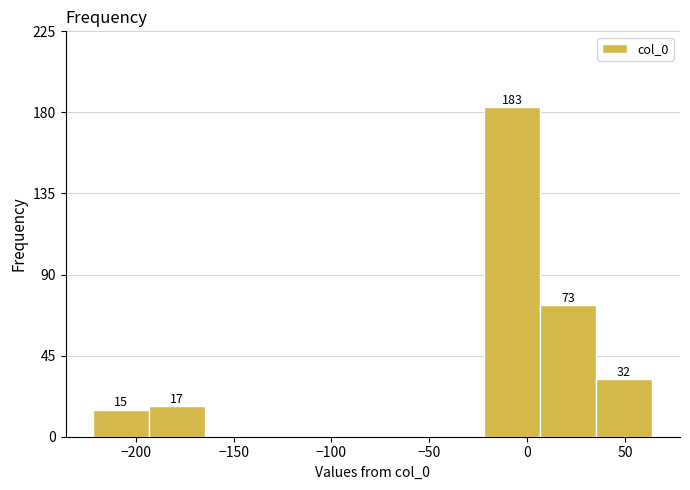

Over which range of the x-axis is the bar tallest?

-20 to 5